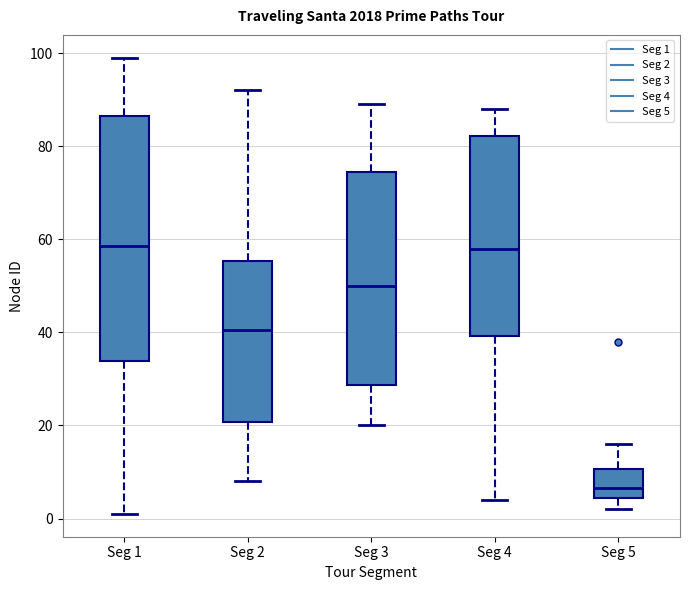

Which box is the tallest, from its lower edge to its upper edge?

Seg 1